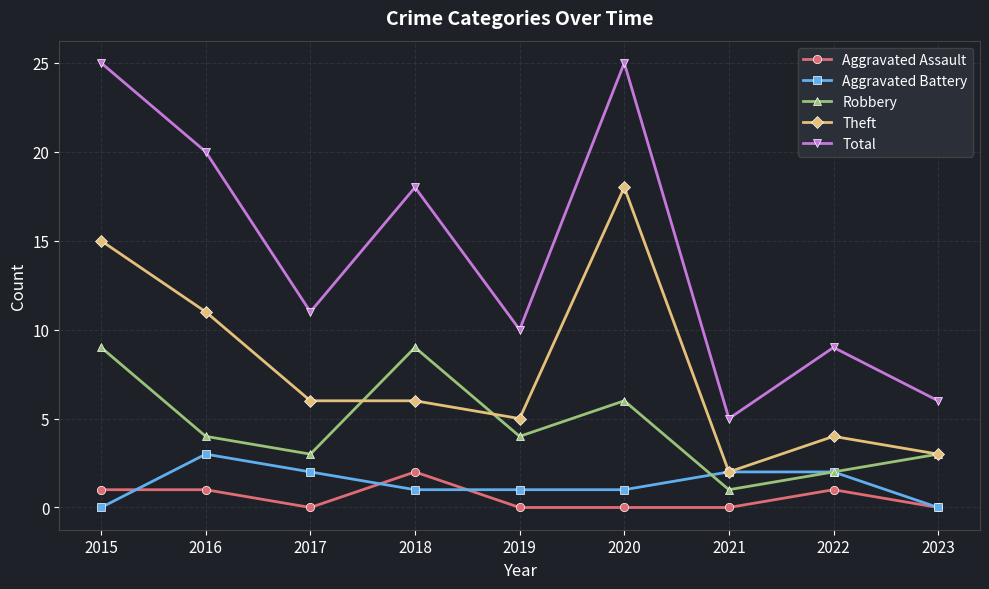

Which series has the widest spread of values?

Total